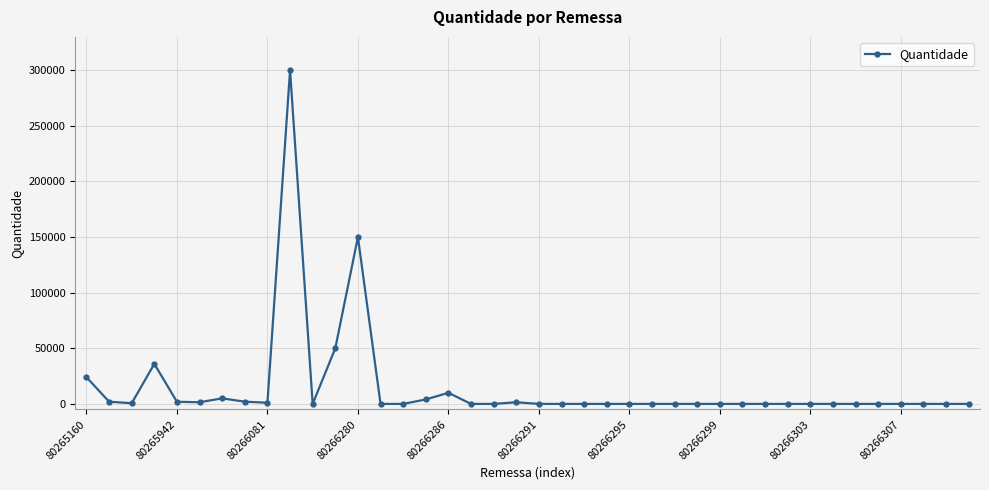

What is the greatest value displayed?

300000